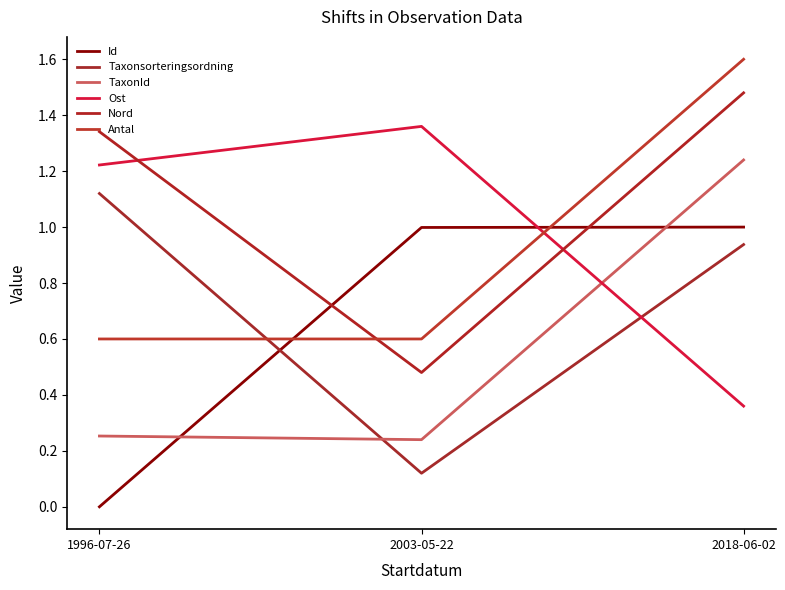

What is the average value of the Antal series?

0.9